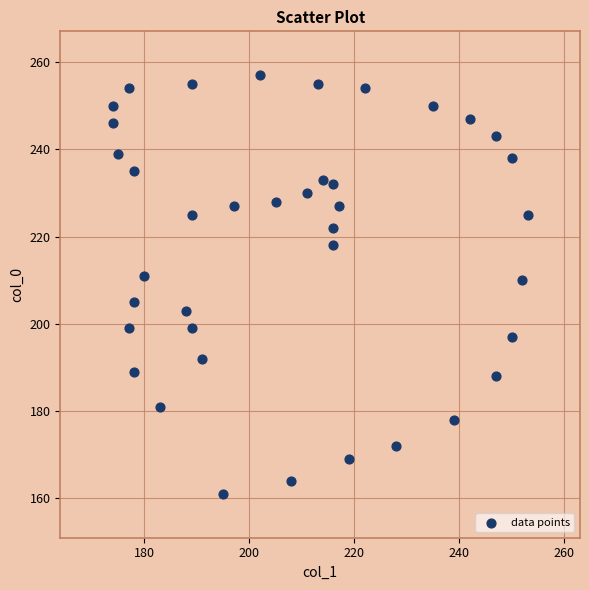

What is the range of X values (max minus min)?

79